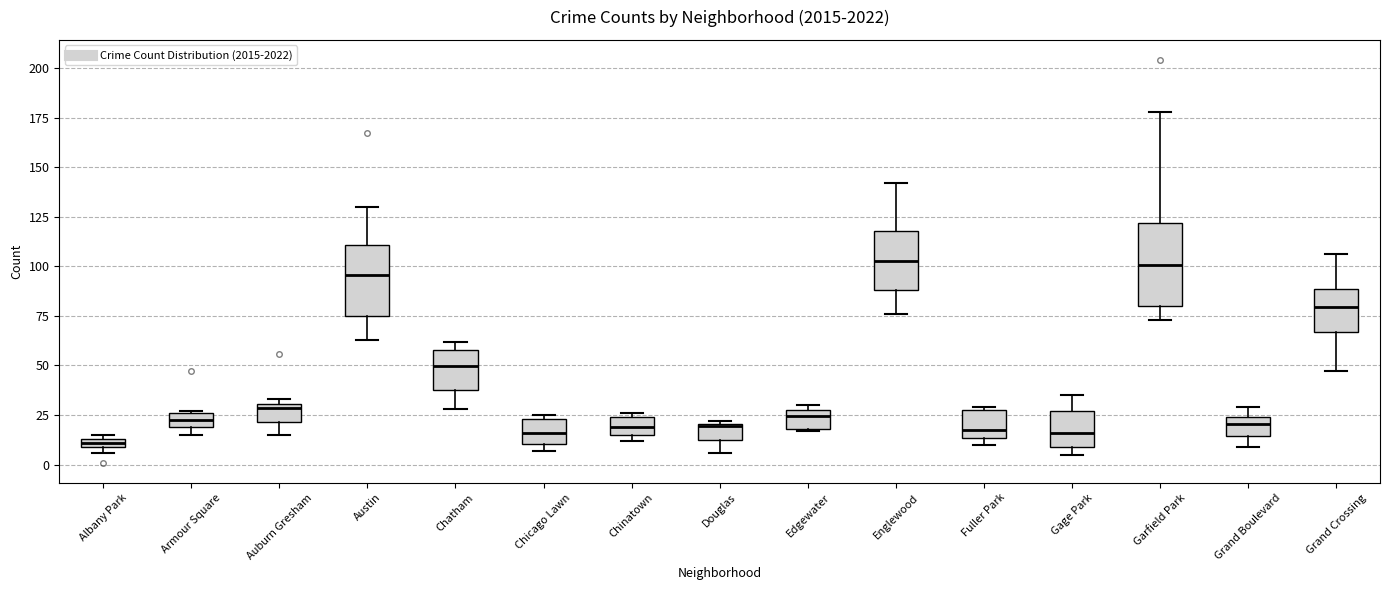

Where does the median line of the box for Fuller Park sit on the y-axis? The values are not printed on the chart, so give them approximately, as read against the axis.

20